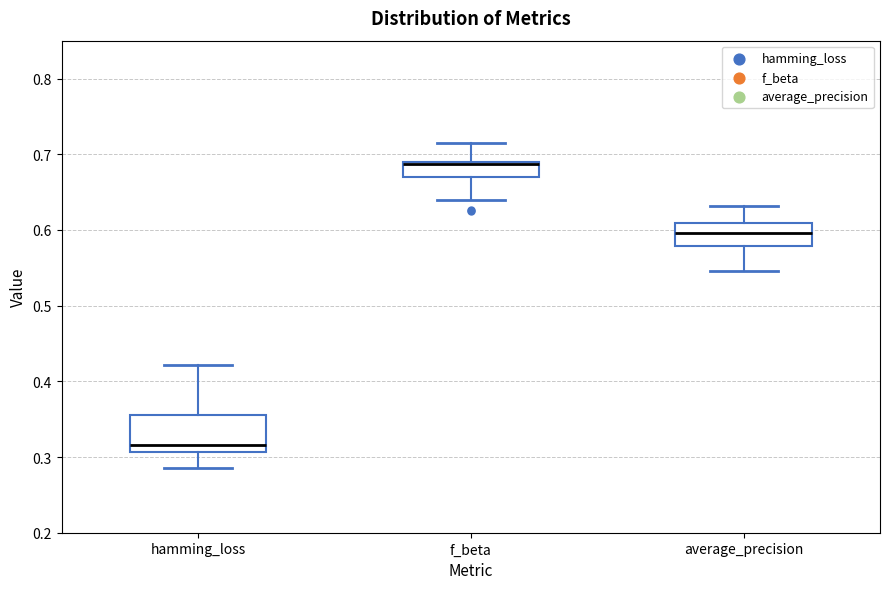

Which box has the lowest median line?

hamming_loss